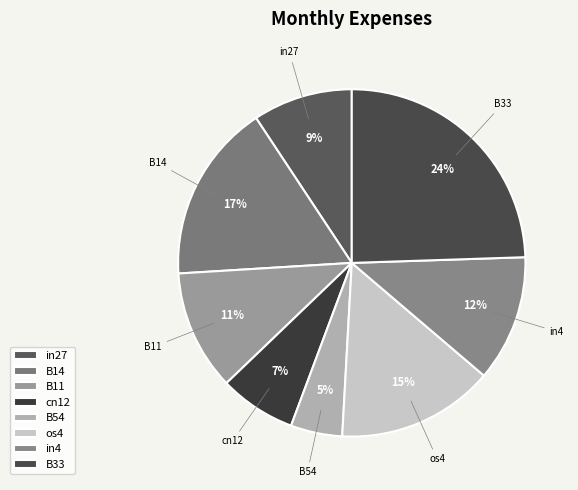

Which slice is the largest?

B33